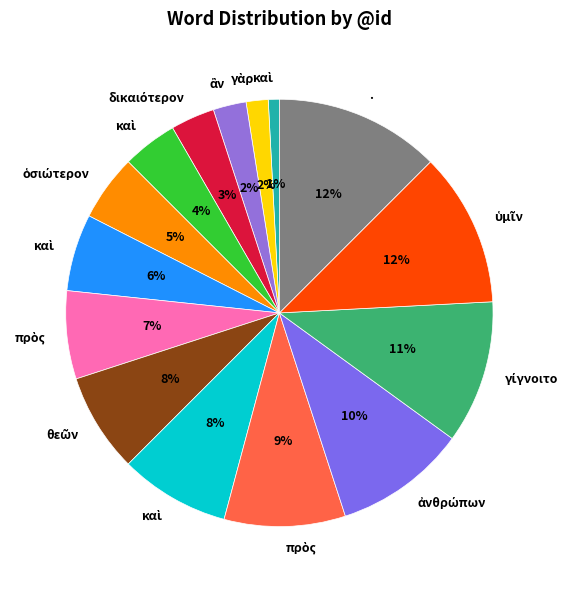

How many segments does this pie chart have?

15